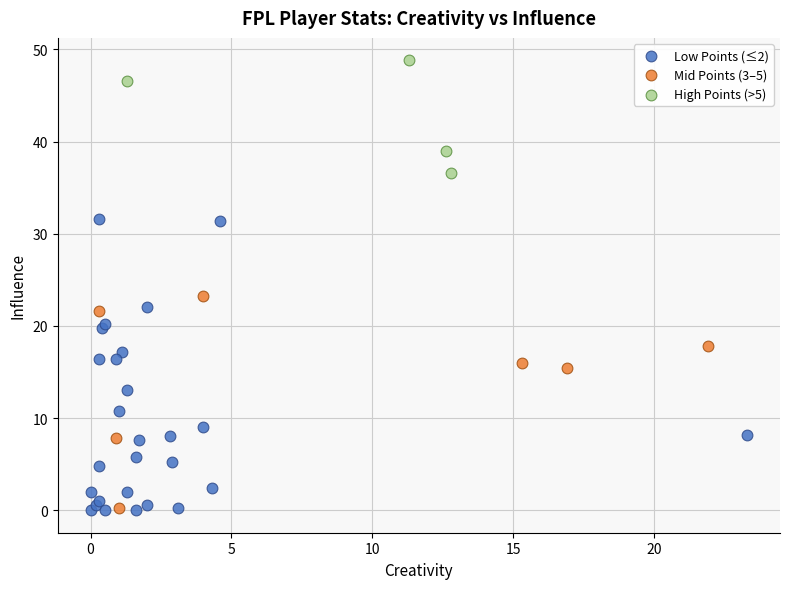

Which series has the widest spread of Y values?

Low Points (≤2)